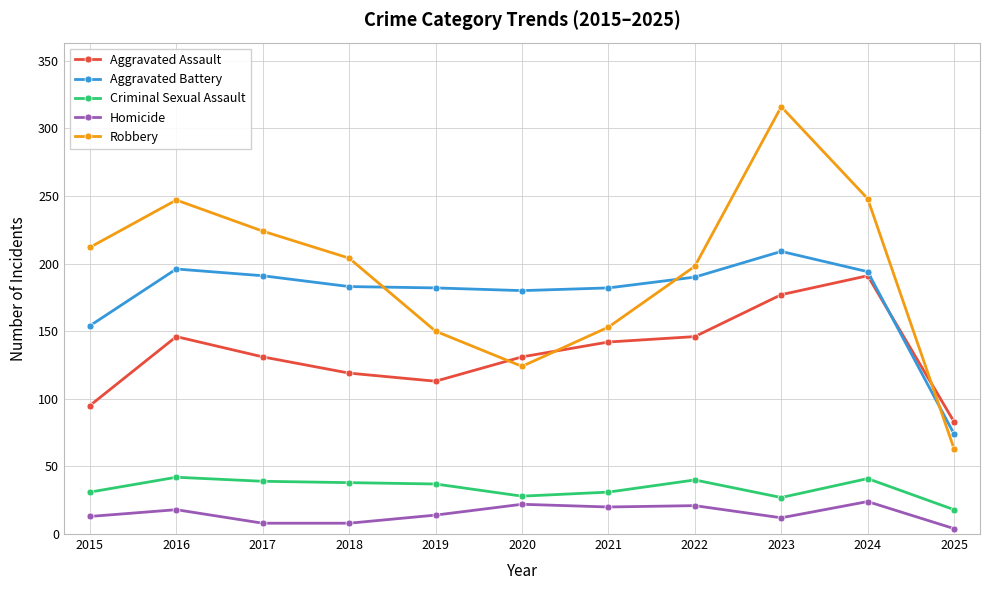

List the series in order of their peak value, highest first.

Robbery, Aggravated Battery, Aggravated Assault, Criminal Sexual Assault, Homicide